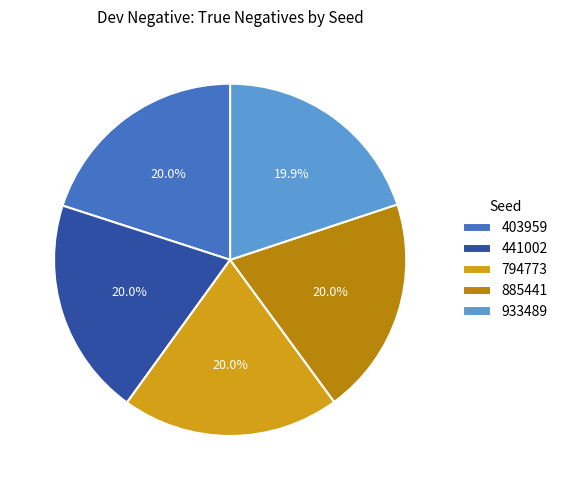

What percentage is NOT represented by 403959?

80.0%